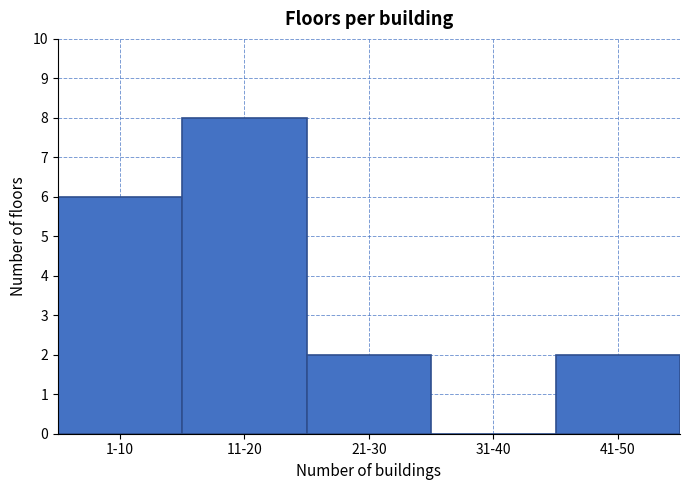

Reading left to right, what are all the values shown in this chart?

1-10=6	11-20=8	21-30=2	31-40=0	41-50=2